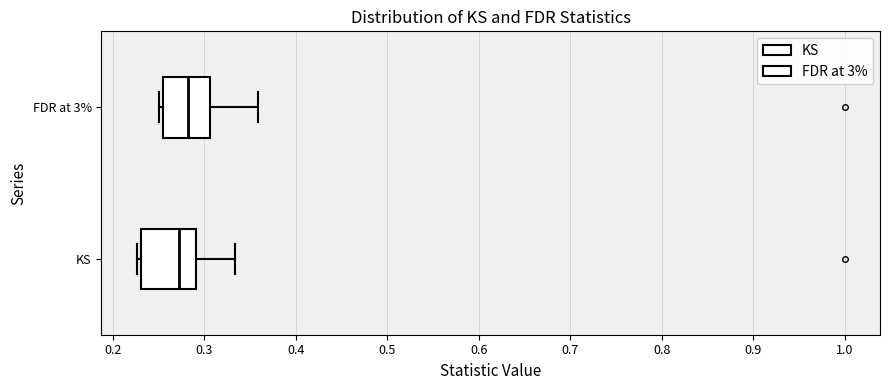

Reading bottom to top, read every box against the x-axis: the position of its median line, the range the box covers, and the ends of its whiskers. The values are not printed on the chart, so give them approximately, as read against the axis.

KS: median 0.27, box 0.23 to 0.29, whiskers 0.23 (just left of the box's left edge) to 0.33
FDR at 3%: median 0.28, box 0.26 to 0.31, whiskers 0.25 to 0.36